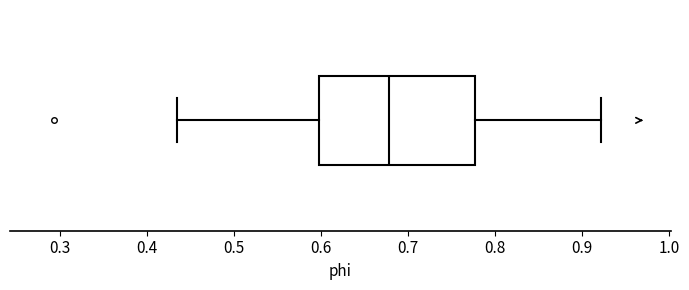

Where does the left whisker of the box end on the x-axis? The values are not printed on the chart, so give them approximately, as read against the axis.

0.43